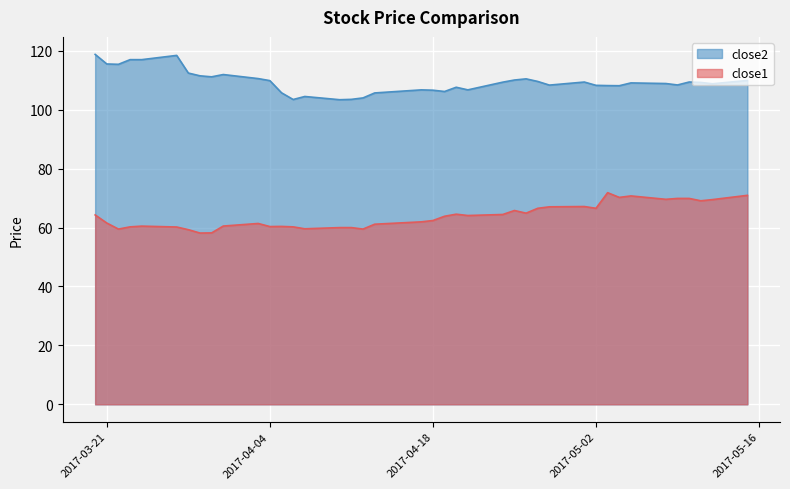

Reading left to right, extract all data points from this chart.

close2: 2017-03-20=118.8	2017-03-21=115.5	2017-03-22=115.4	2017-03-23=117.0	2017-03-24=117.0	2017-03-27=118.4	2017-03-28=112.4	2017-03-29=111.5	2017-03-30=111.1	2017-03-31=111.9	2017-04-03=110.5	2017-04-04=109.9	2017-04-05=105.7	2017-04-06=103.5	2017-04-07=104.5	2017-04-10=103.4	2017-04-11=103.5	2017-04-12=104.0	2017-04-13=105.7	2017-04-17=106.7	2017-04-18=106.6	2017-04-19=106.2	2017-04-20=107.6	2017-04-21=106.7	2017-04-24=109.3	2017-04-25=110.1	2017-04-26=110.5	2017-04-27=109.6	2017-04-28=108.3	2017-05-01=109.4	2017-05-02=108.3	2017-05-03=108.2	2017-05-04=108.1	2017-05-05=109.1	2017-05-08=108.9	2017-05-09=108.4	2017-05-10=109.4	2017-05-11=109.2	2017-05-12=108.8	2017-05-15=109.9
close1: 2017-03-20=64.3	2017-03-21=61.5	2017-03-22=59.5	2017-03-23=60.2	2017-03-24=60.5	2017-03-27=60.2	2017-03-28=59.3	2017-03-29=58.1	2017-03-30=58.2	2017-03-31=60.5	2017-04-03=61.4	2017-04-04=60.3	2017-04-05=60.4	2017-04-06=60.2	2017-04-07=59.6	2017-04-10=60.0	2017-04-11=60.0	2017-04-12=59.5	2017-04-13=61.1	2017-04-17=61.9	2017-04-18=62.4	2017-04-19=63.8	2017-04-20=64.5	2017-04-21=64.1	2017-04-24=64.4	2017-04-25=65.8	2017-04-26=64.9	2017-04-27=66.5	2017-04-28=67.0	2017-05-01=67.1	2017-05-02=66.5	2017-05-03=71.8	2017-05-04=70.2	2017-05-05=70.7	2017-05-08=69.6	2017-05-09=69.9	2017-05-10=69.9	2017-05-11=69.1	2017-05-12=69.5	2017-05-15=70.9